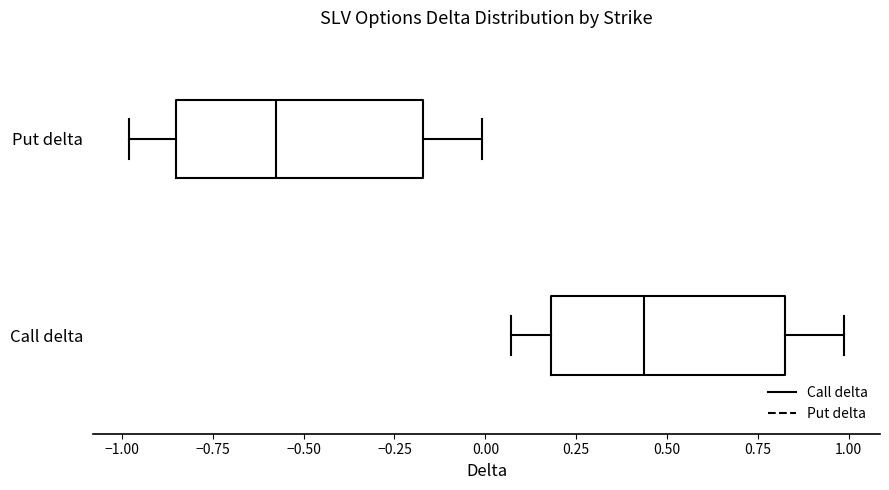

Which box has the furthest to the left median line?

Put delta